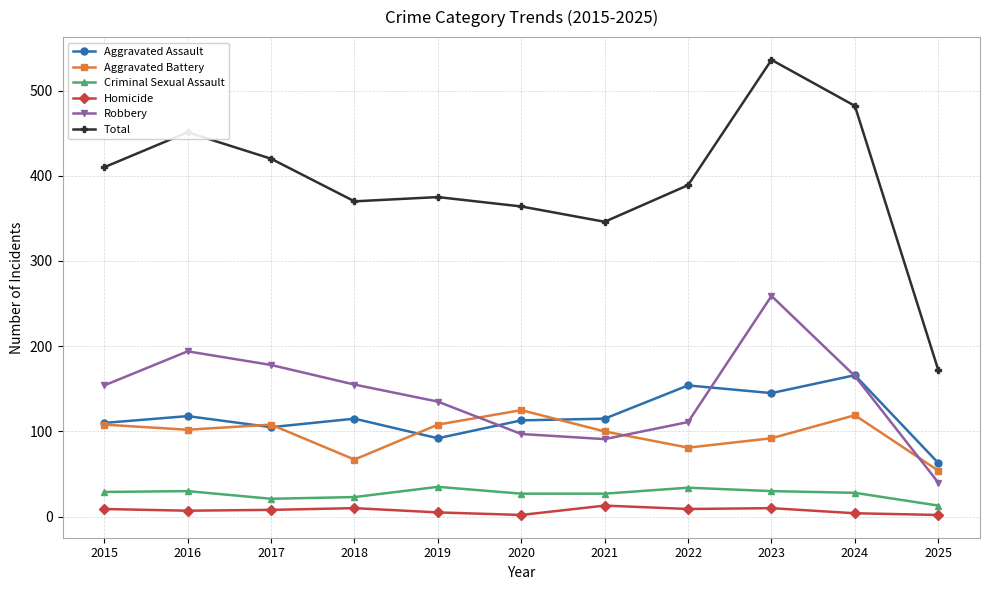

Which series has the widest spread of values?

Total